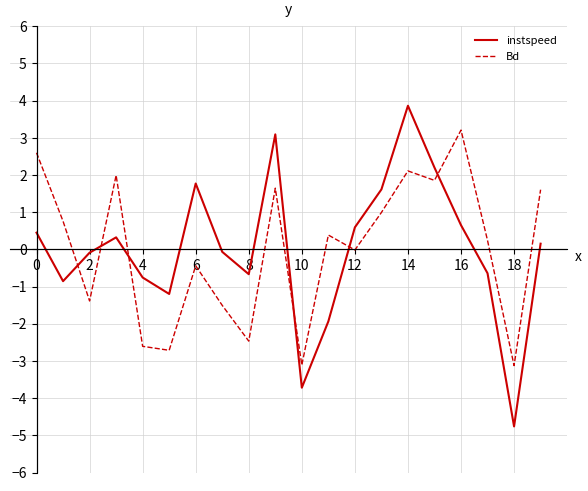

What are all the series names shown in the legend?

instspeed, Bd